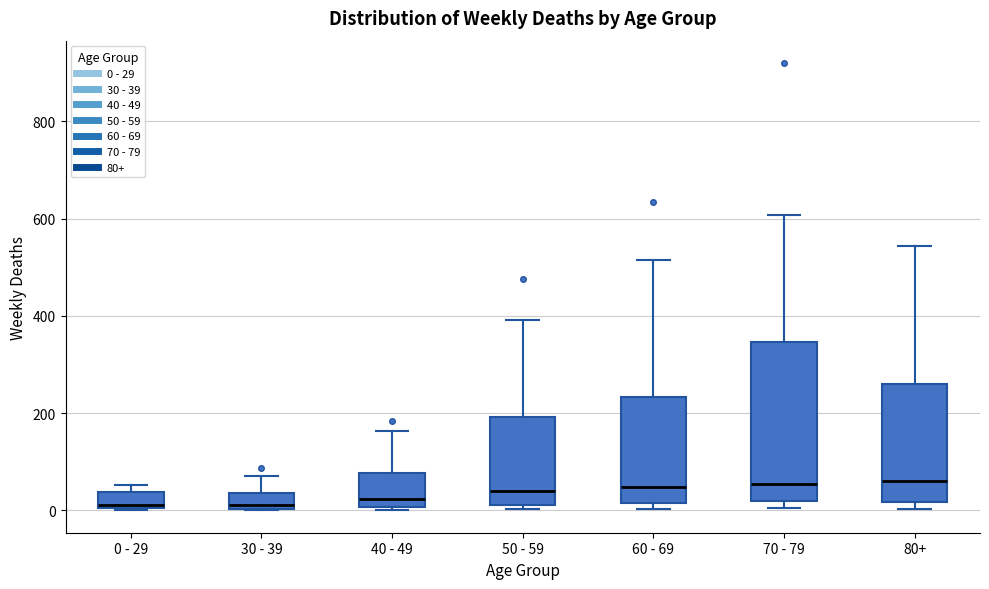

Where does the upper whisker of the box for 40 - 49 end on the y-axis? The values are not printed on the chart, so give them approximately, as read against the axis.

160